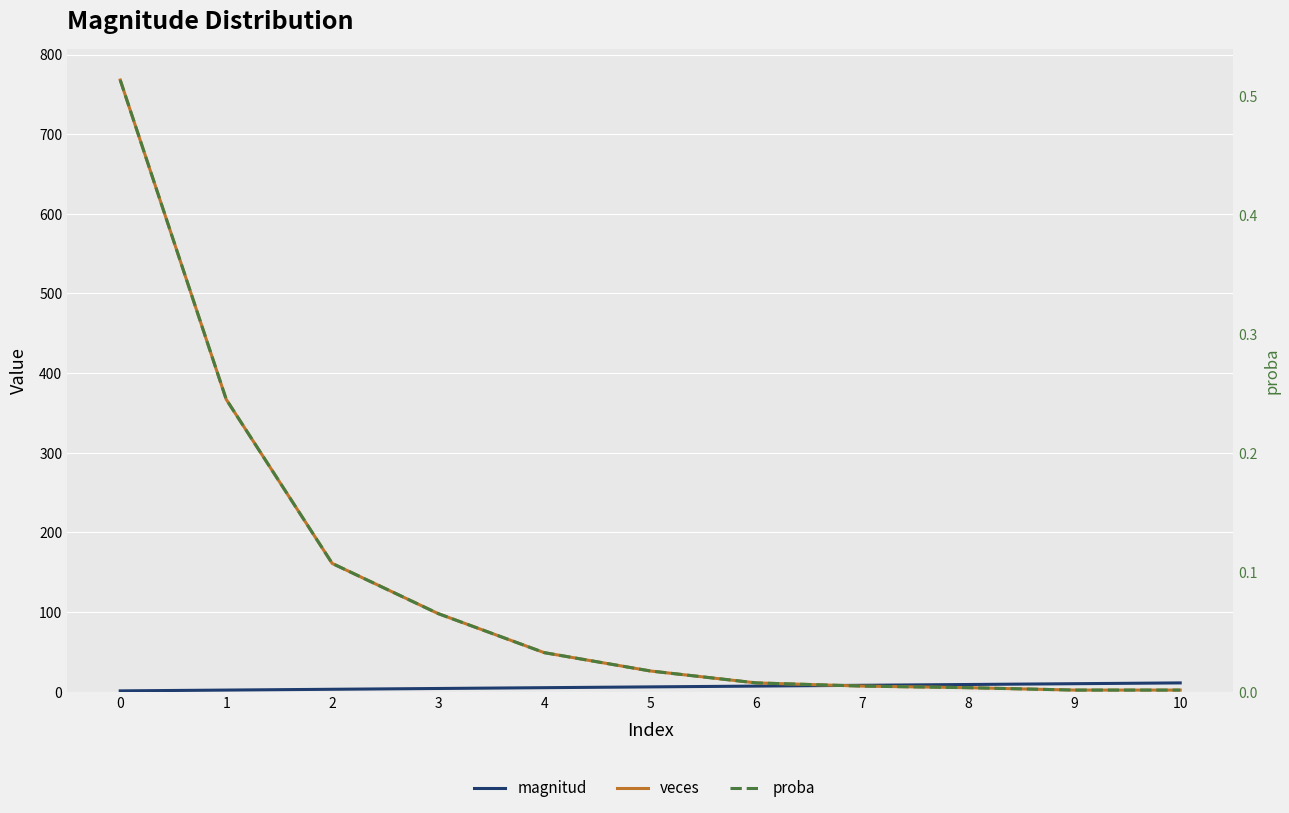

What is the sum of the magnitud values at 10 and 1?

13.0